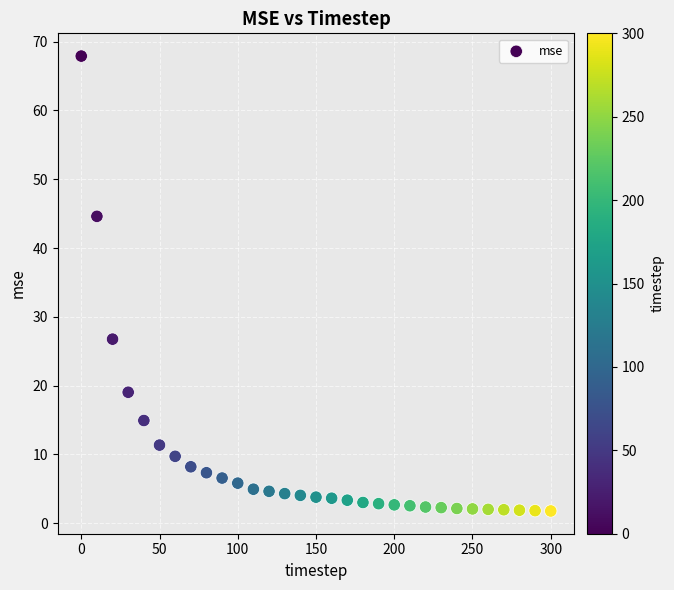

What is the range of X values (max minus min)?

300.0